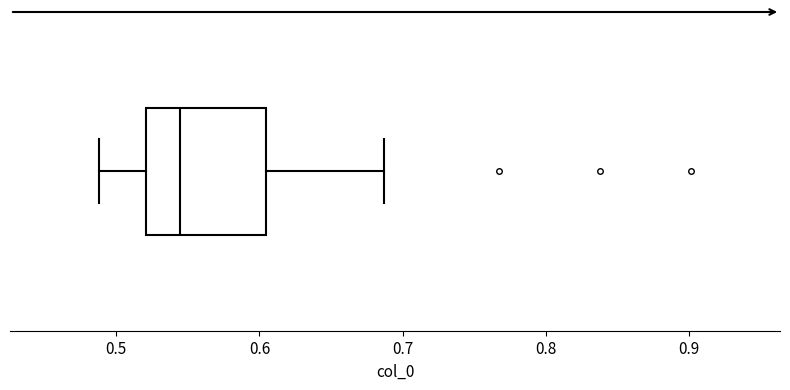

Transcribe this box plot: give where the median line is, the range the box spans, and where the two whiskers end, as read against the x-axis. The values are not printed on the chart, so give them approximately, as read against the axis.

median 0.54, box 0.52 to 0.60, whiskers 0.49 to 0.69